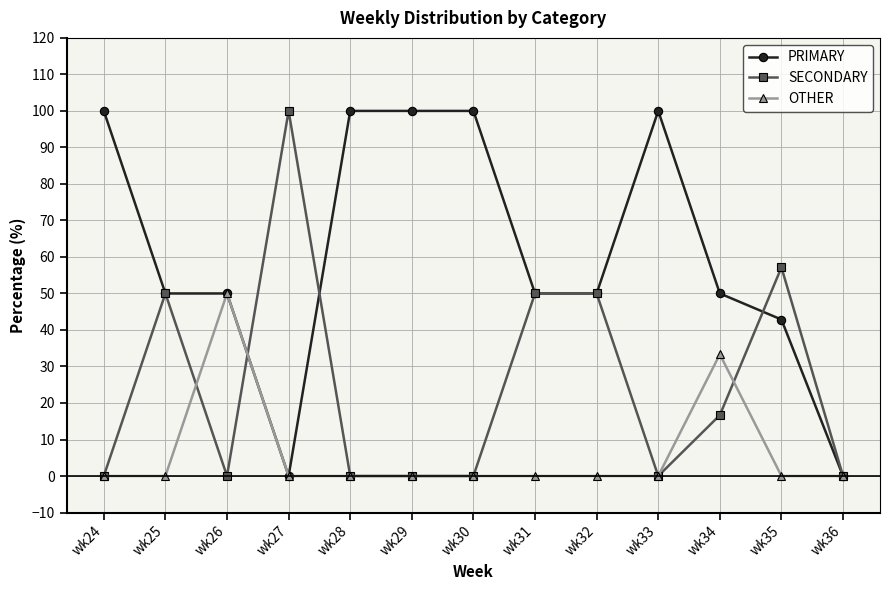

List the series in order of their overall mean, highest first.

PRIMARY, SECONDARY, OTHER